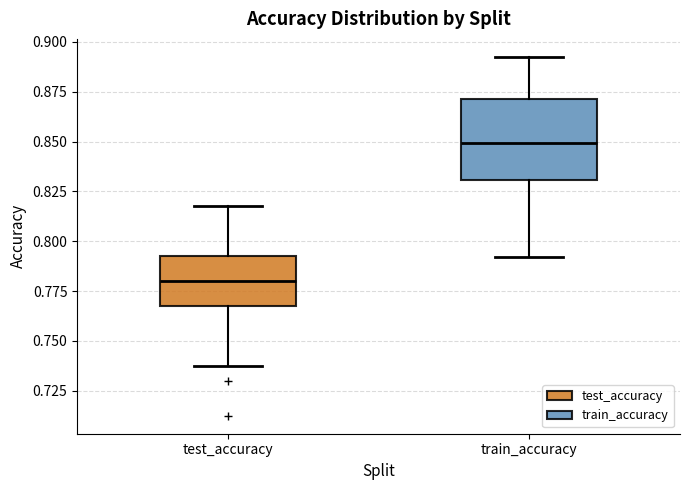

Which box's median line is the highest?

train_accuracy